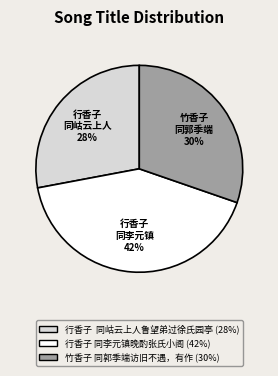

Do 行香子 同岵云上人鲁望弟过徐氏园亭 and 行香子 同李元镇晚酌张氏小阁 together represent more than half of the pie?

Yes